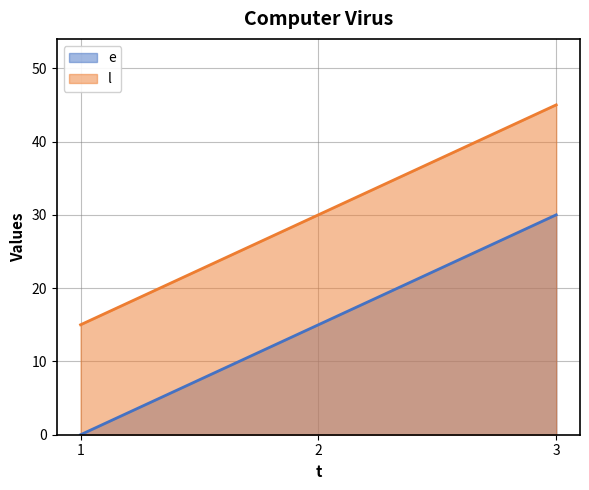

Which category has the lowest value in the e series?

1